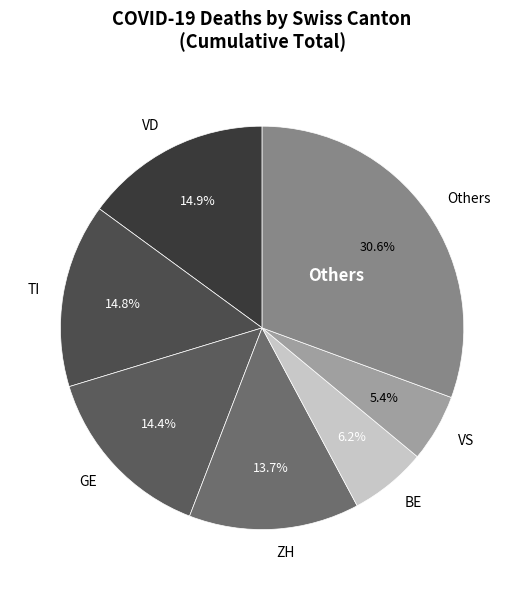

What is the largest slice in the pie chart?

Others